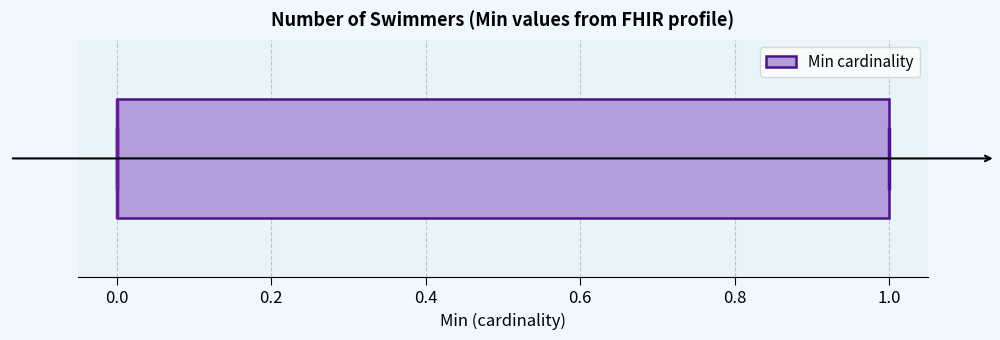

Where is the left edge of the box on the x-axis? The values are not printed on the chart, so give them approximately, as read against the axis.

0